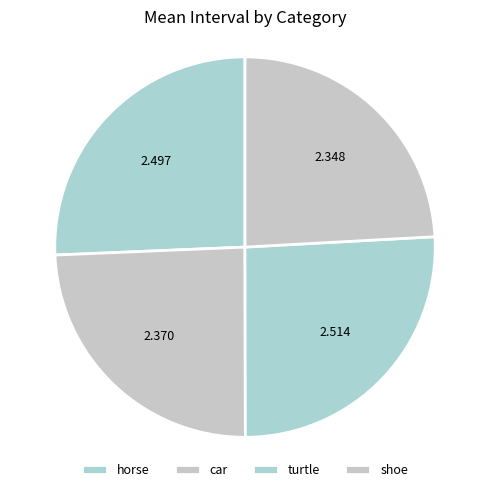

How many slices are in this pie chart?

4